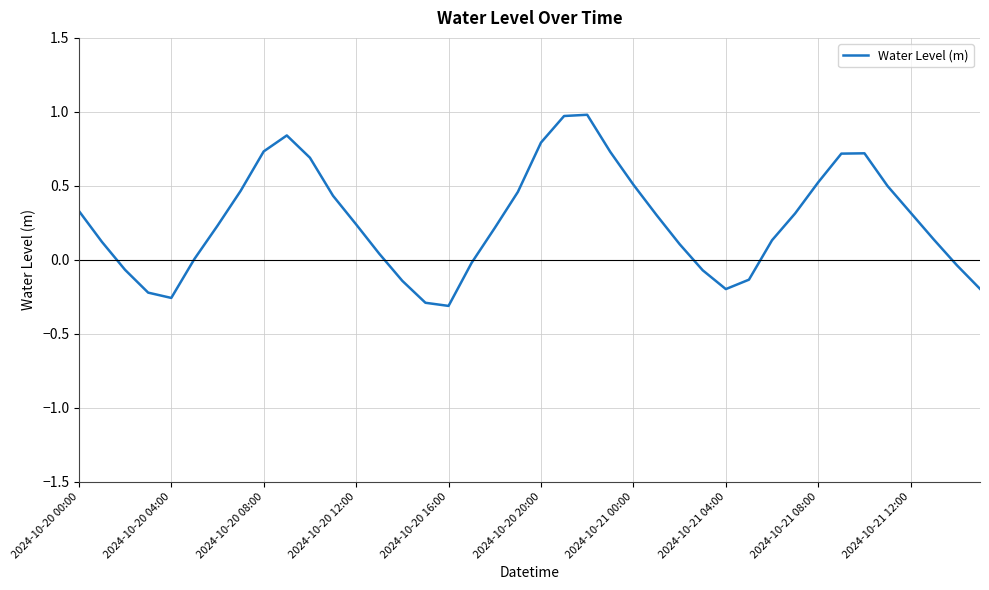

How many lines are shown in the chart?

1